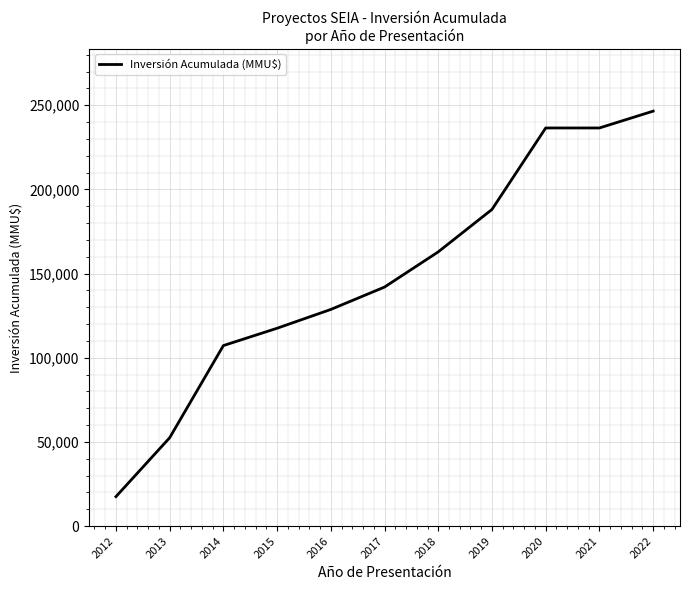

What is the change in value from 2016 to 2020?

+107814